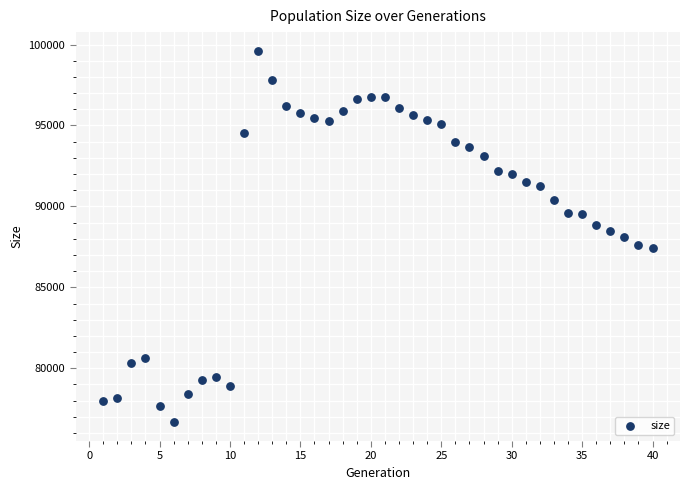

What is the range of X values (max minus min)?

39